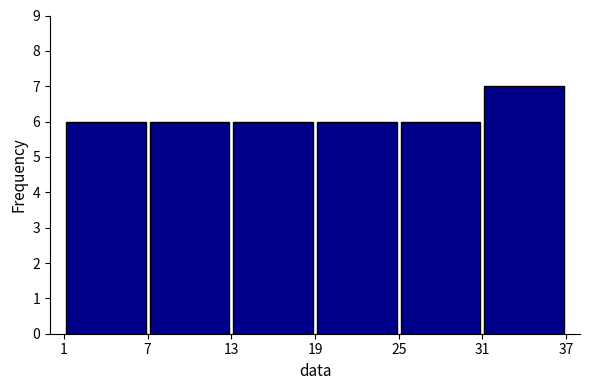

Reading left to right, transcribe this chart: for each bar, give the range it covers on the x-axis and its height. The values are not printed on the chart, so give them approximately, as read against the axis.

1 to 7: 6
7 to 13: 6
13 to 19: 6
19 to 25: 6
25 to 31: 6
31 to 37: 7